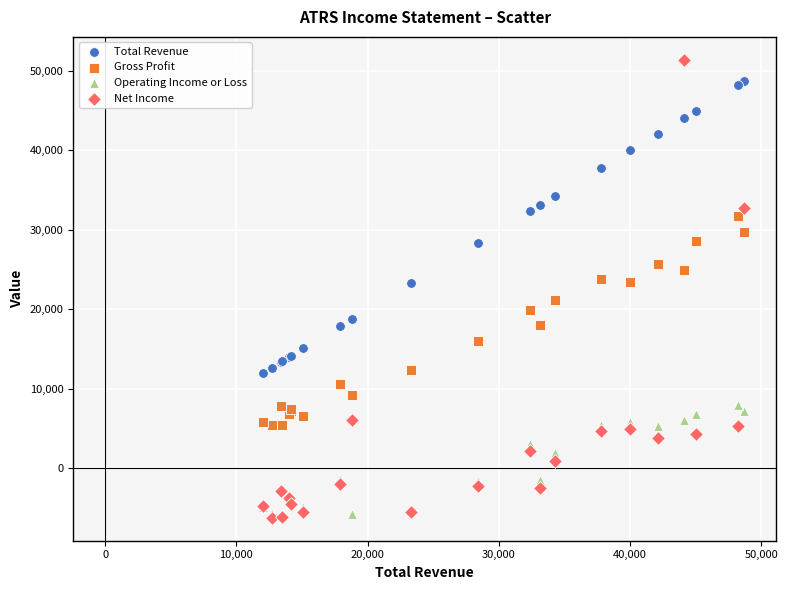

In the Total Revenue series, what Y value is closest to 30350?

28400